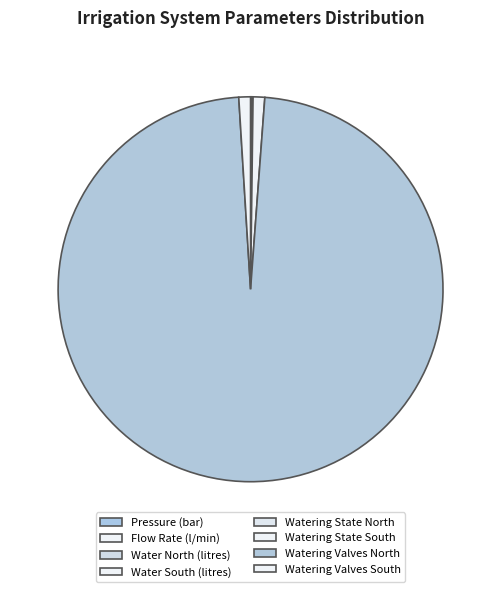

Is the sum of Watering State North and Watering Valves South greater than half?

No